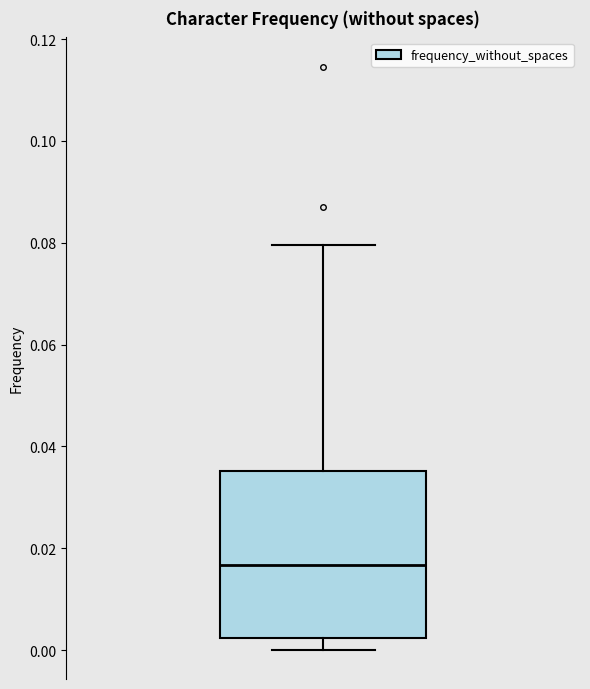

Read this box plot against the y-axis: the position of the median line, the range covered by the box, and the ends of both whiskers. The values are not printed on the chart, so give them approximately, as read against the axis.

median 0.016, box 0.002 to 0.036, whiskers 0.000 to 0.080